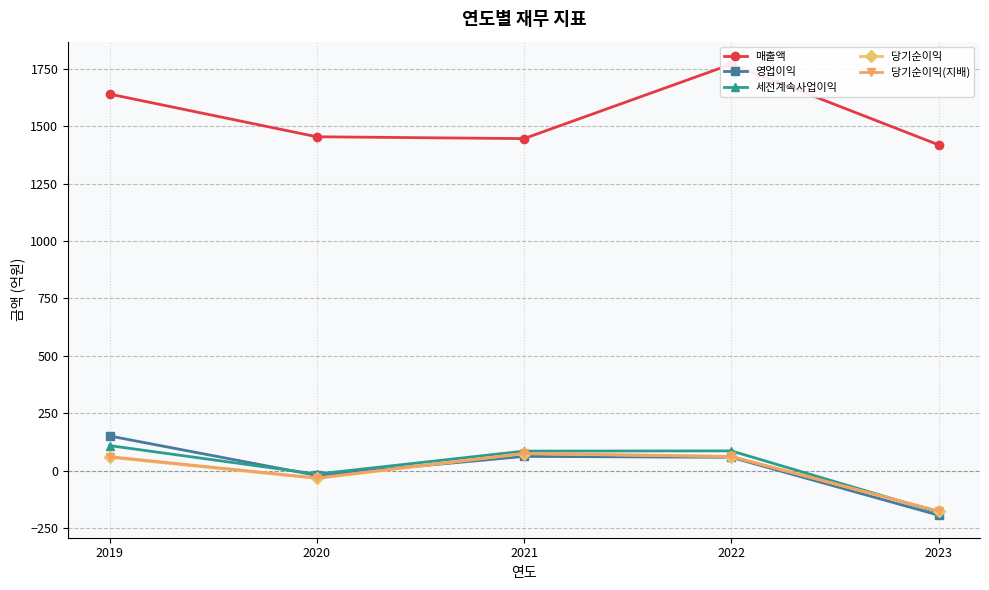

What is the difference between the second highest and minimum values in the 영업이익 series?

256